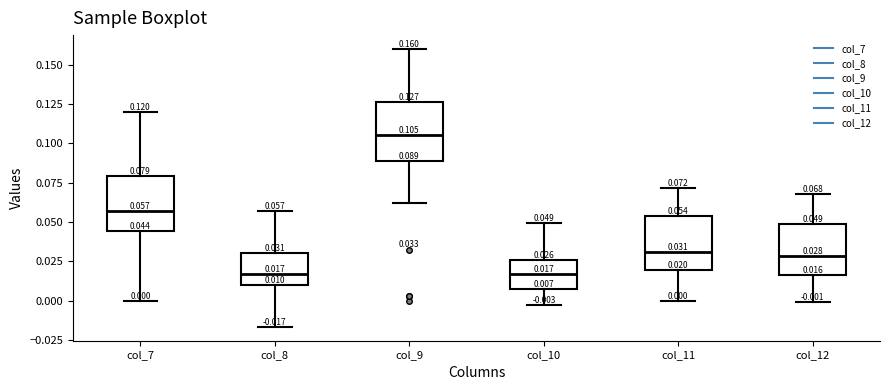

Which box has the highest median line?

col_9